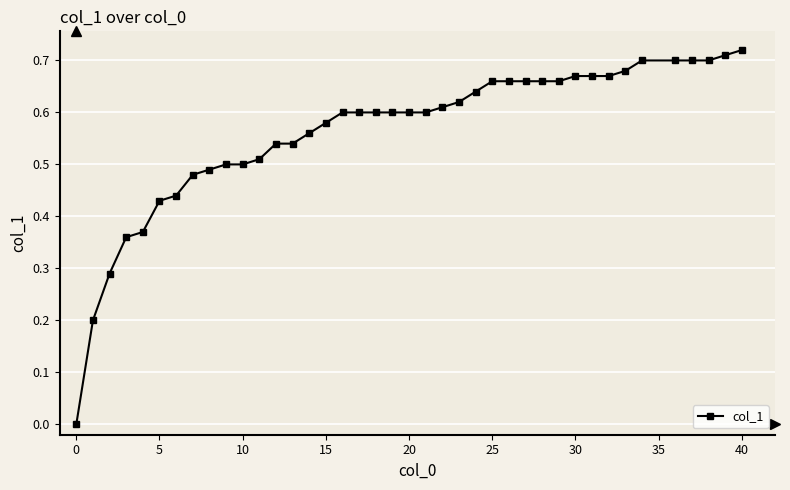

What is the sum of all values?

22.5